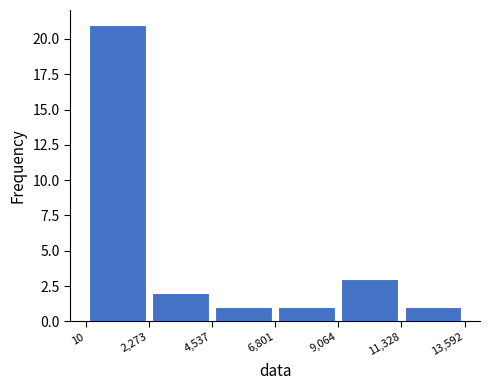

Over which range of the x-axis is the bar tallest?

10 to 2,273